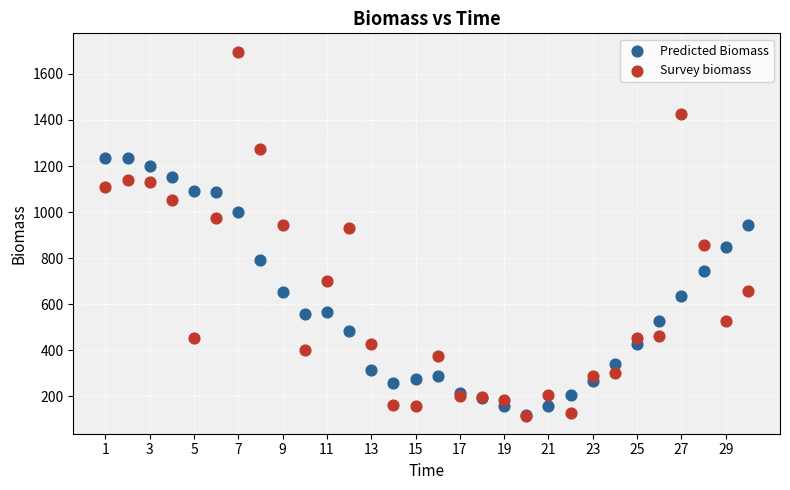

Which series contains the highest Y value?

Survey biomass